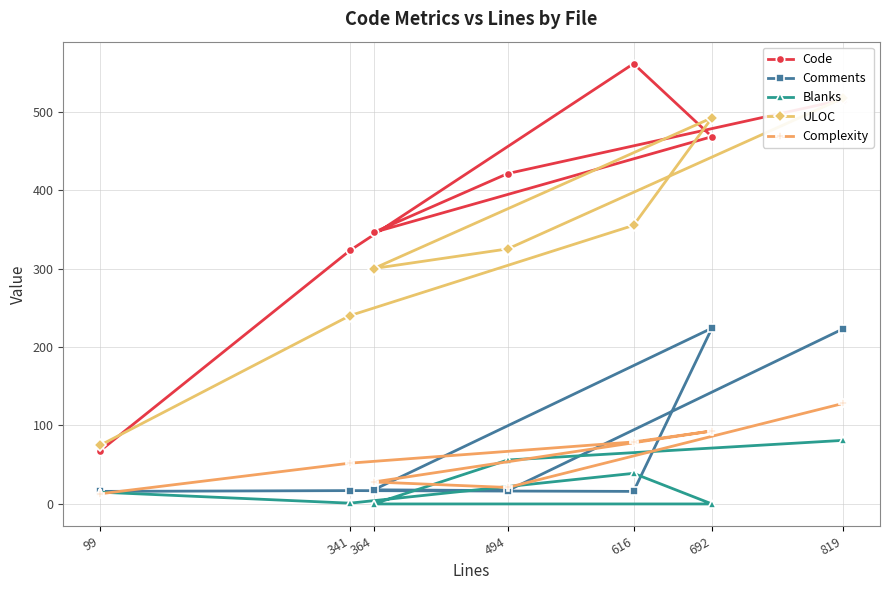

How many distinct data groups are displayed?

5